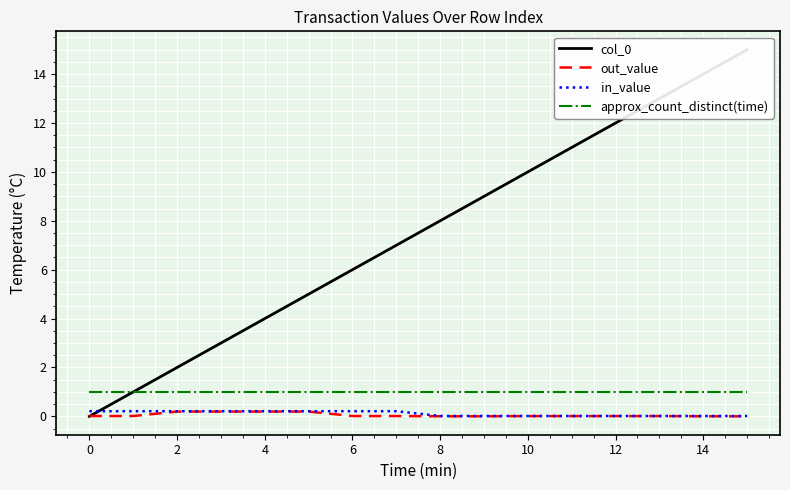

True or false: out_value and approx_count_distinct(time) cross at least once.

False